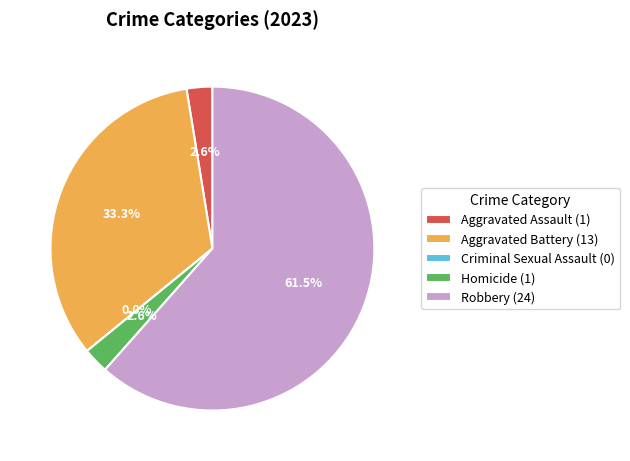

Which category has the smallest portion of the pie?

Criminal Sexual Assault